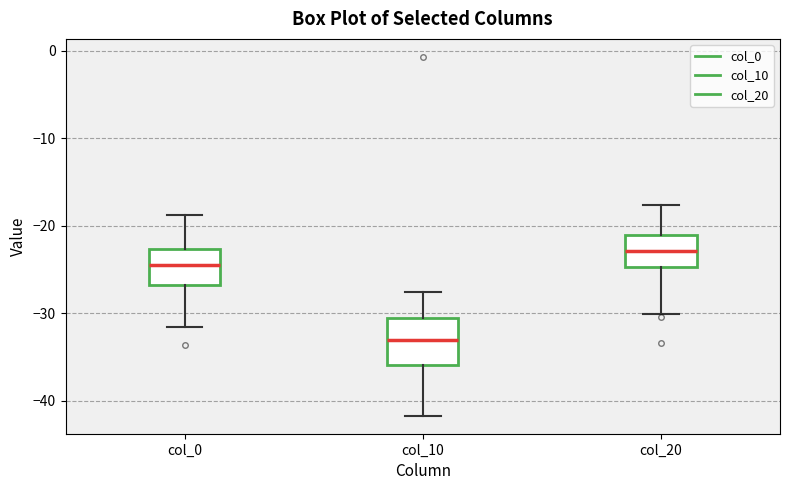

Comparing the boxes themselves (not the whiskers), which one is the tallest?

col_10